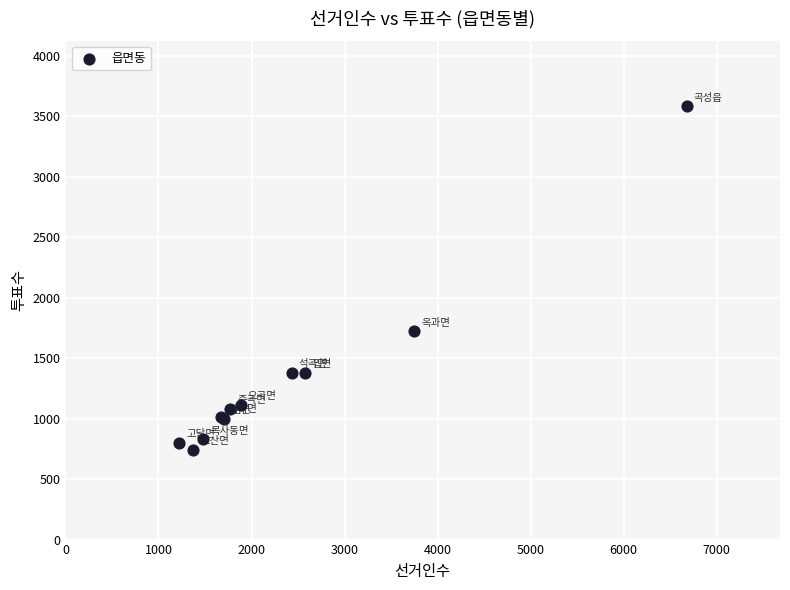

What Y value in the scatter plot is closest to 2163?

1724